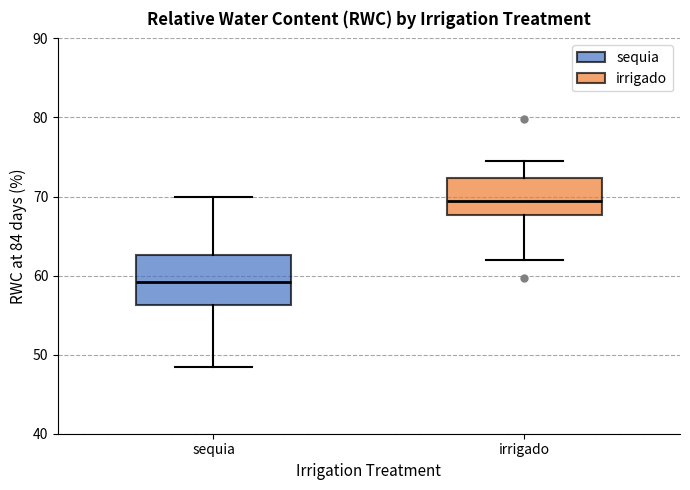

Which box's median line is the highest?

irrigado